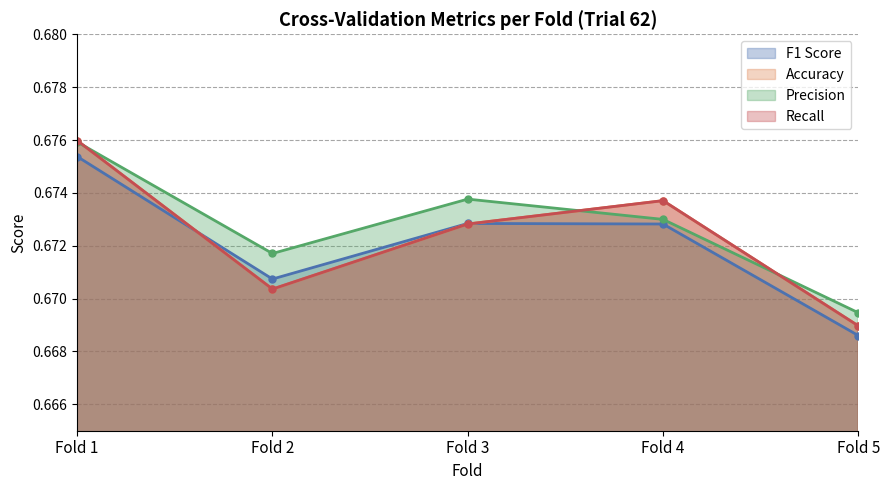

Is the value of Recall at Fold 4 greater than the value of Accuracy at Fold 2?

Yes